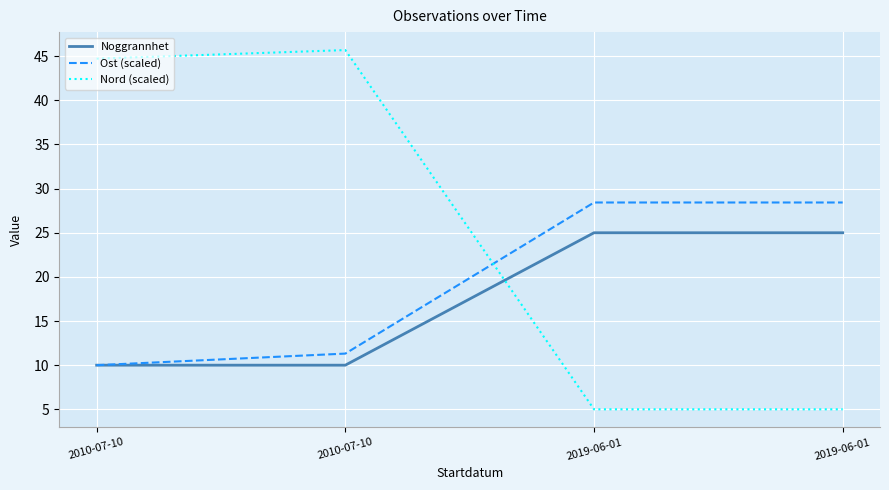

Which series ends up on top after the final intersection of Noggrannhet and Nord (scaled)?

Noggrannhet